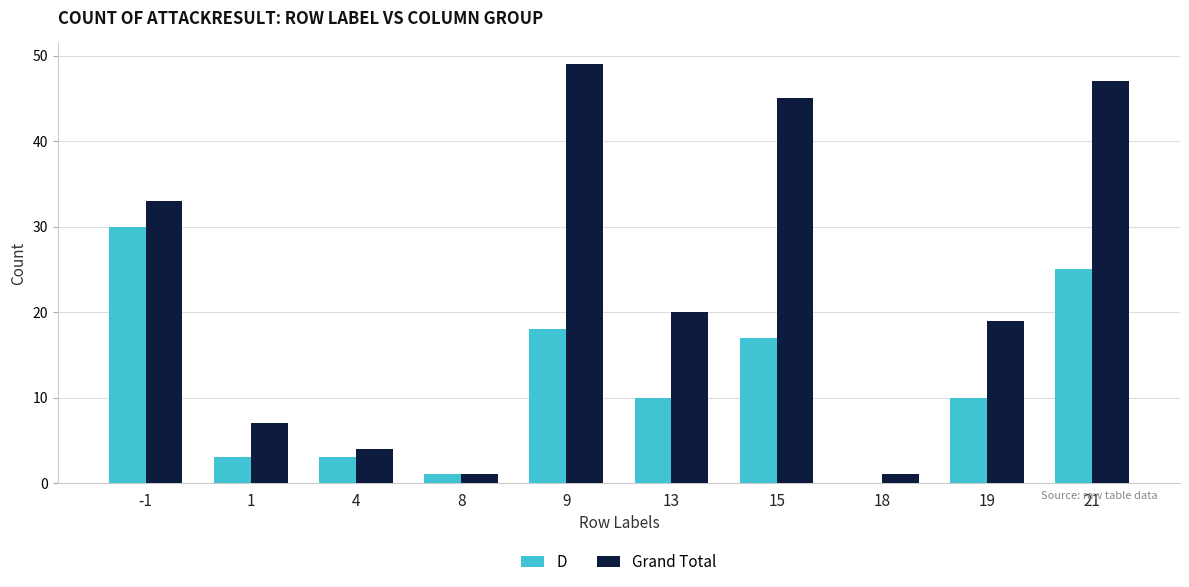

Is the value of D at 9 greater than the value of Grand Total at 1?

Yes